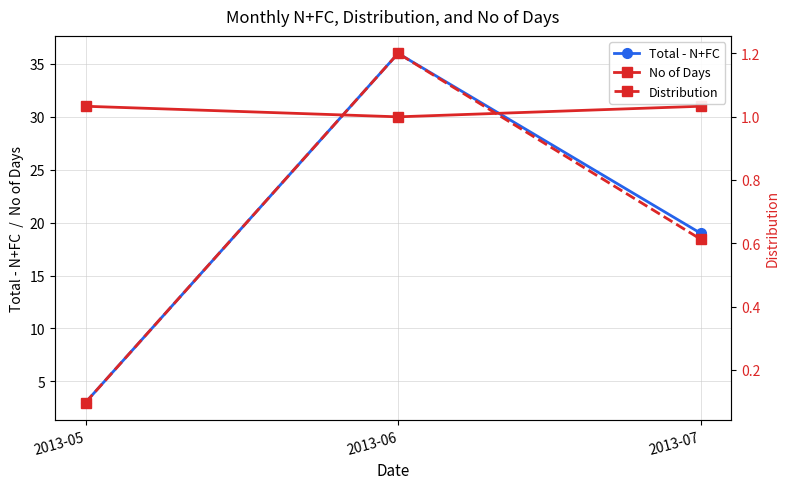

Reading left to right, transcribe all the data shown in this chart.

Total - N+FC: 3.0	36.0	19.0
No of Days: 31.0	30.0	31.0
Distribution: 0.1	1.2	0.6